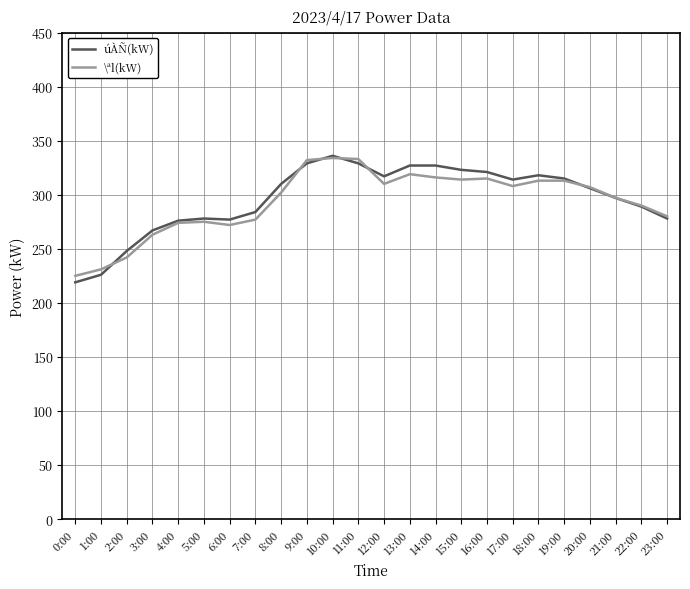

What is the total value across all series at 17:00?

622